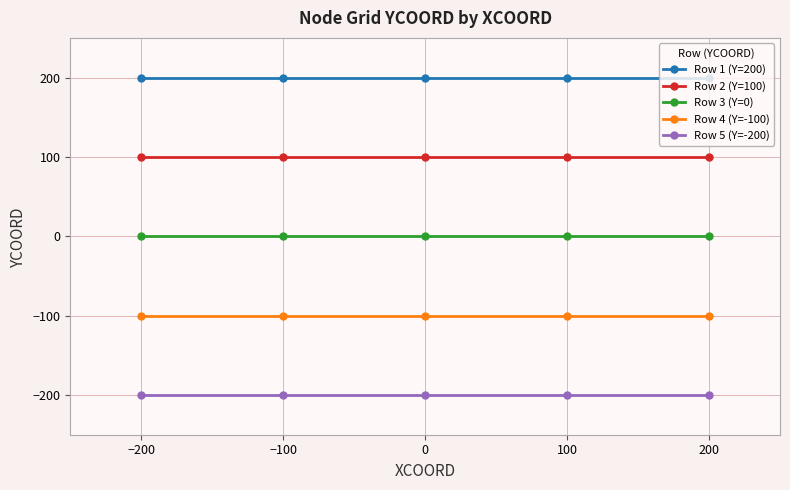

True or false: Row 3 (Y=0) and Row 2 (Y=100) cross at least once.

False